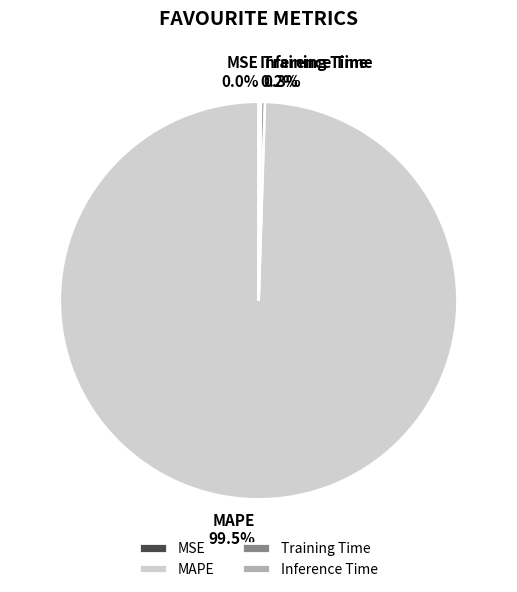

What is the majority slice?

MAPE